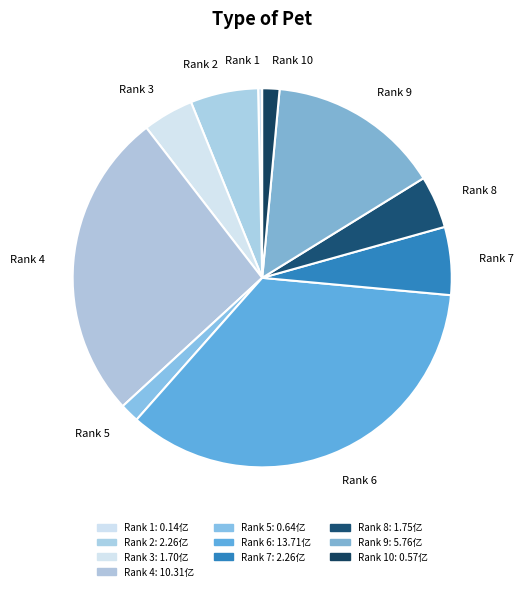

Which has a higher value, Rank 8 or Rank 10?

Rank 8